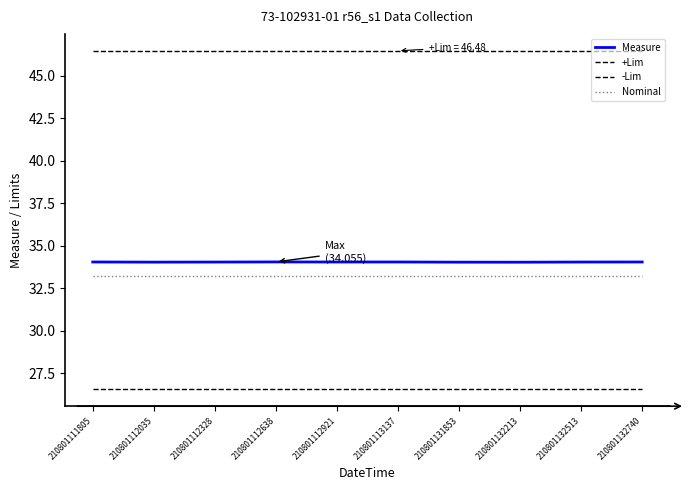

True or false: -Lim and +Lim intersect in this chart.

False